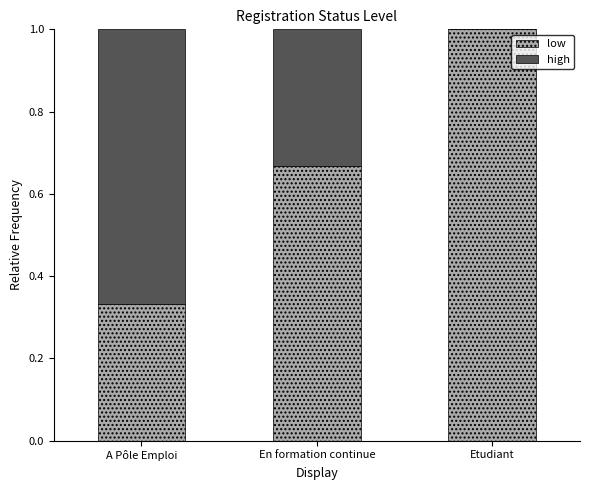

What is the total value across all series at A Pôle Emploi?

1.0